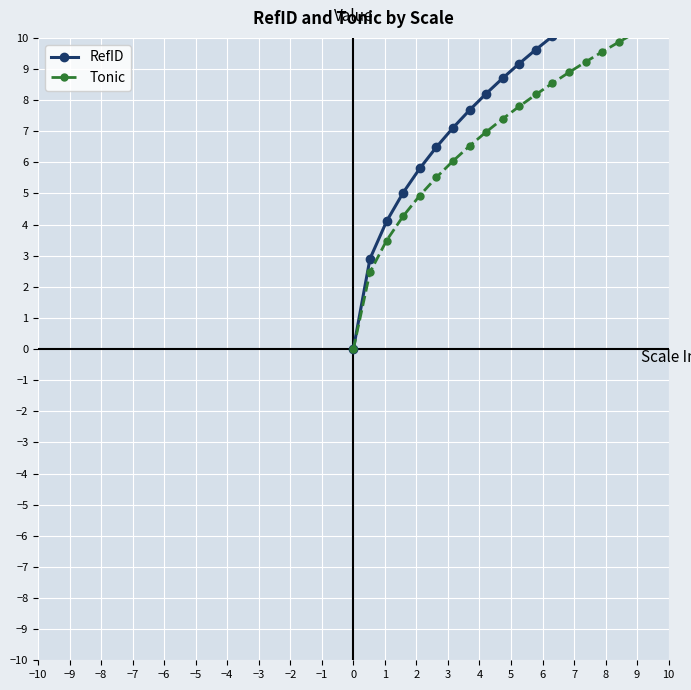

How many values in the RefID series exceed 9?

10